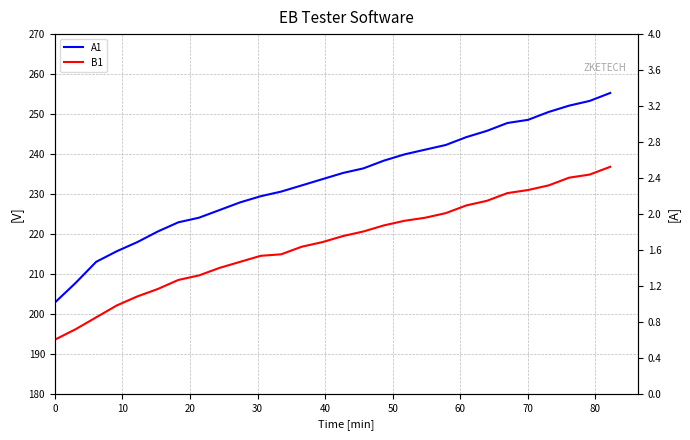

True or false: B1 has more than 0 points higher than both neighbors.

False